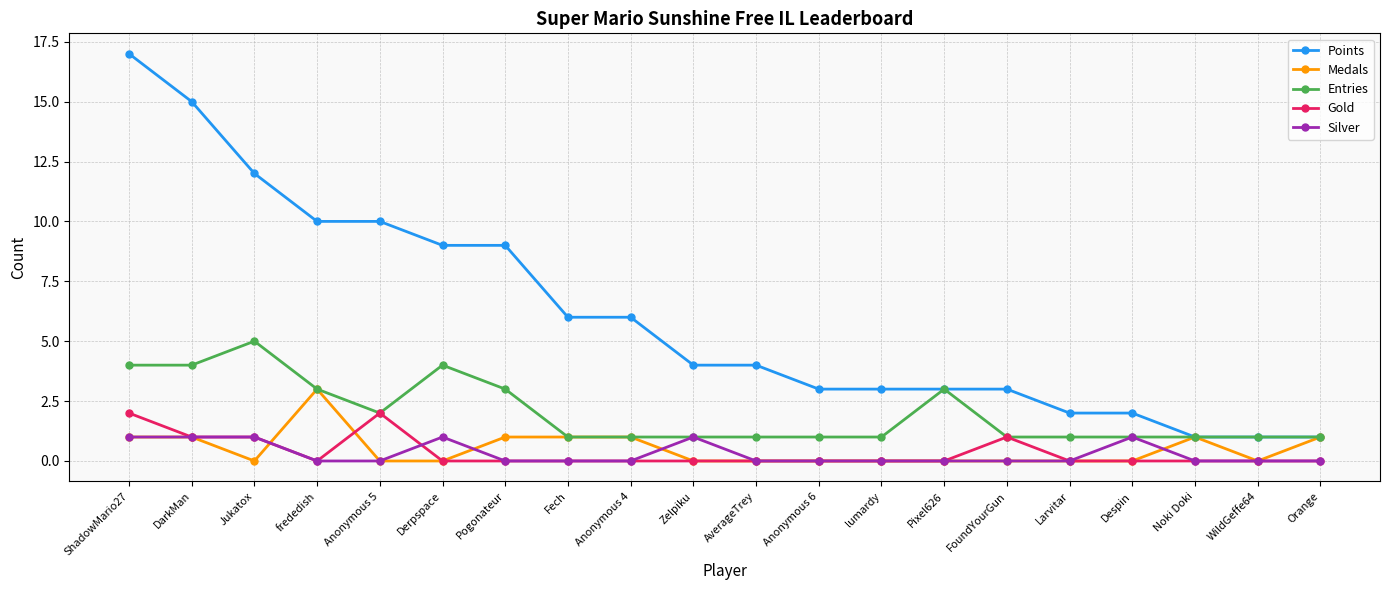

At which category is the sum across all series the highest?

ShadowMario27